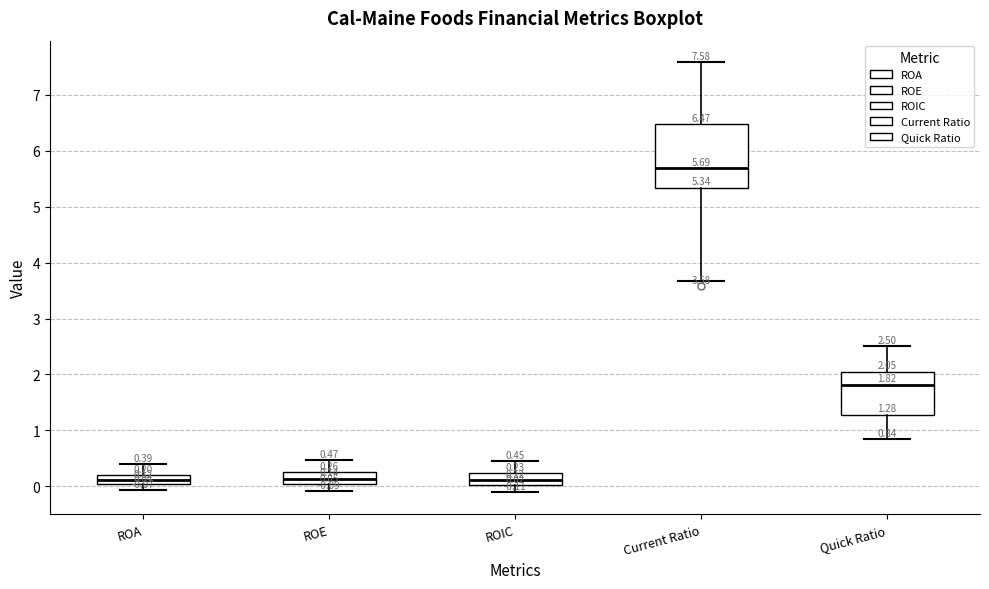

Comparing the boxes themselves (not the whiskers), which one is the tallest?

Current Ratio